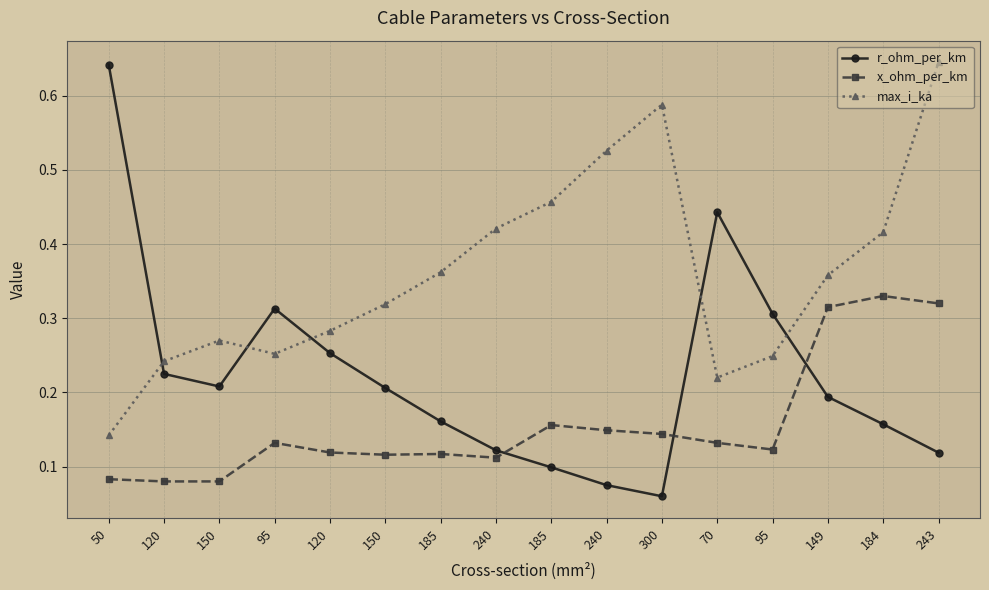

What is the difference between the maximum and minimum values in the max_i_ka series?

0.5